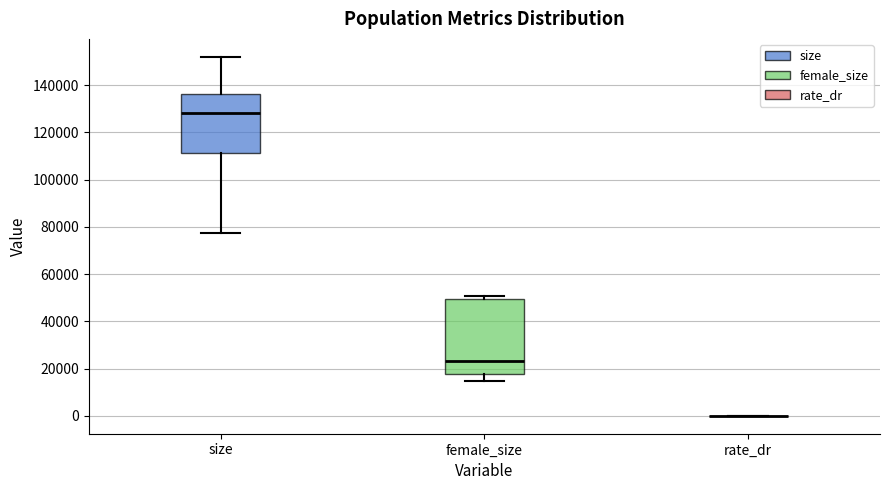

Where is the lower edge of the box for female_size on the y-axis? The values are not printed on the chart, so give them approximately, as read against the axis.

18000